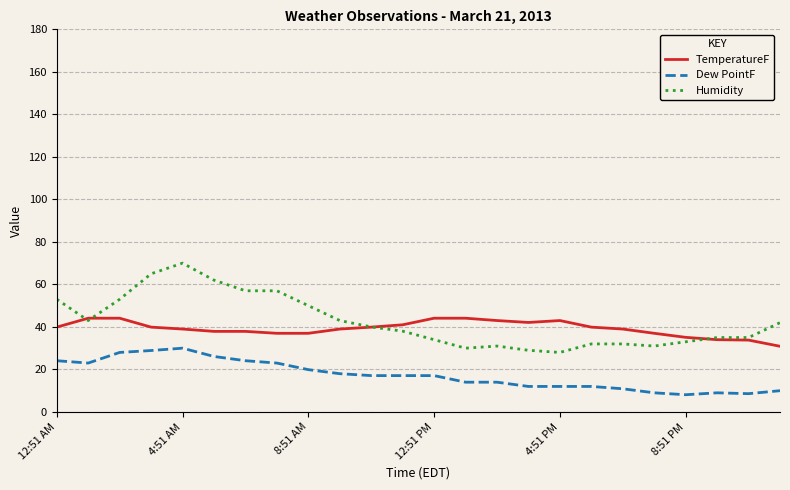

What is the minimum value for Dew PointF?

8.1